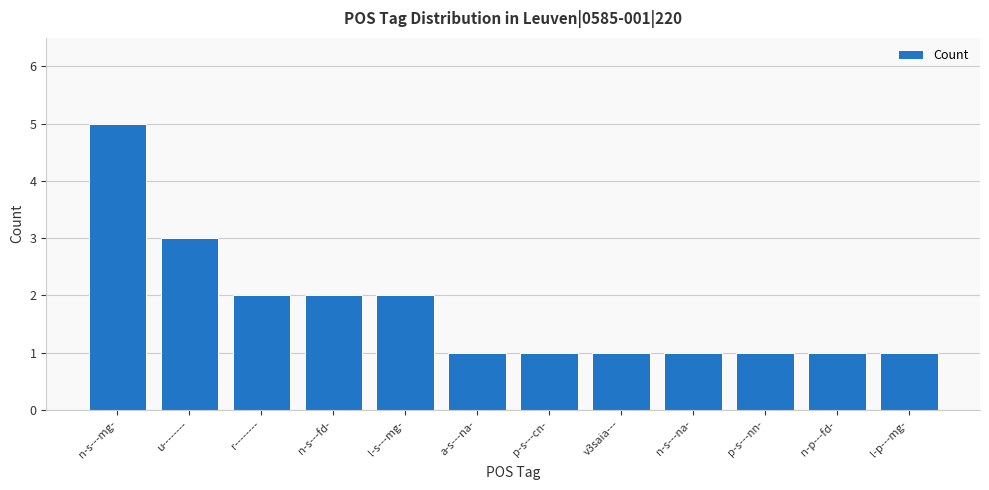

How many data points does each series have?

12